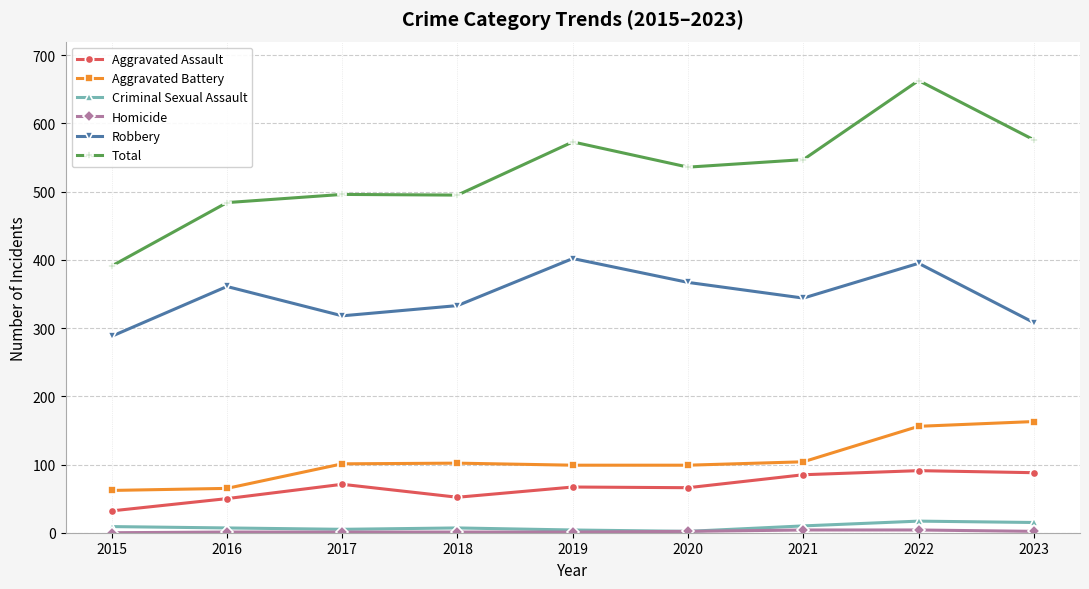

At which label is Total closest to 527?

2020